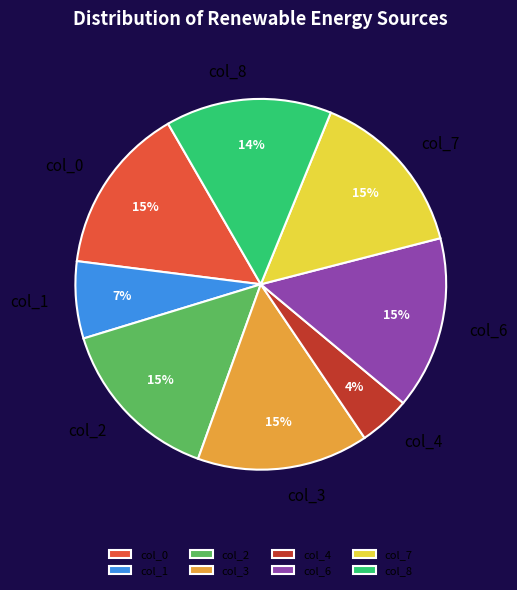

Do col_0 and col_1 together represent more than half of the pie?

No